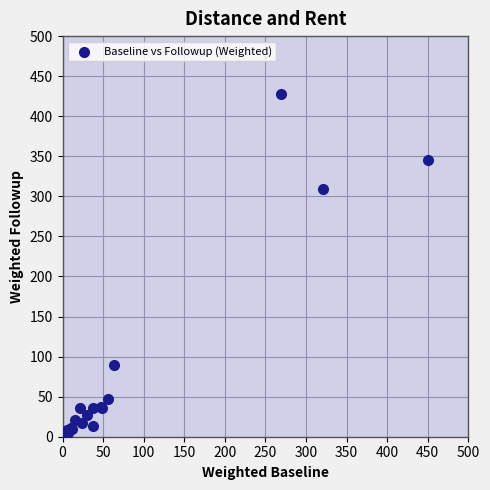

What Y value in the scatter plot is closest to 213?

309.5